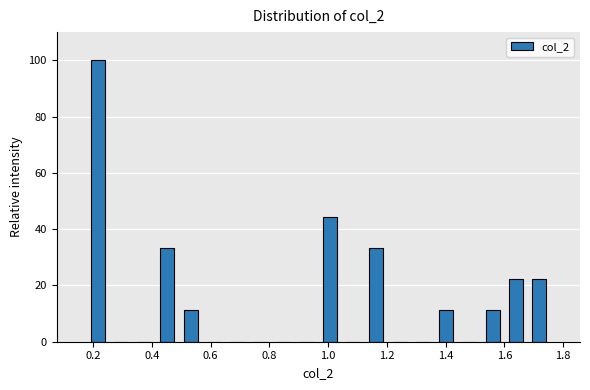

Read against the x-axis, roughly where is the centre of the tallest bar?

0.22